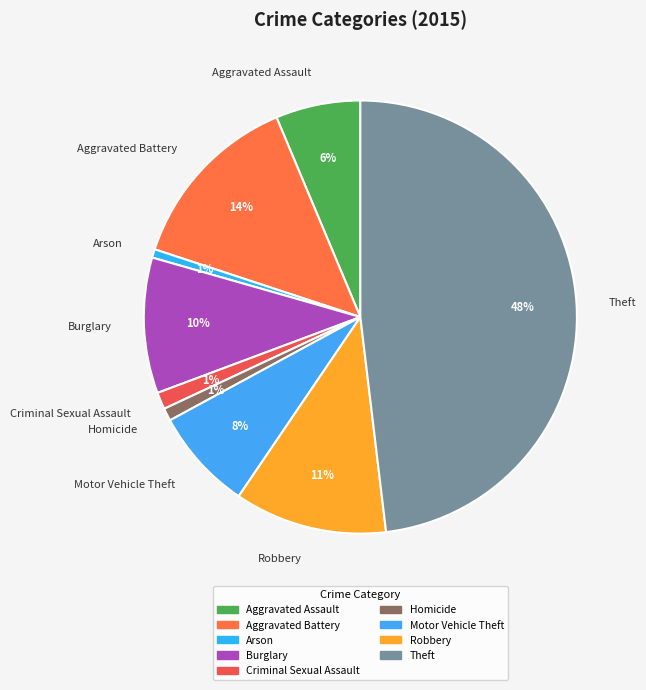

Which category has the biggest portion of the pie?

Theft